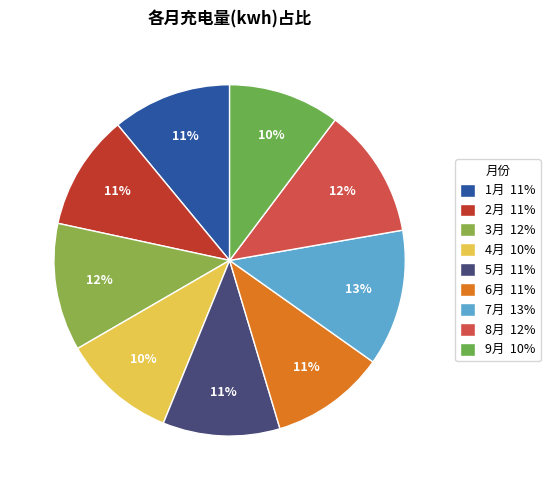

Rank the categories by value from highest to lowest.

7月, 8月, 3月, 1月, 5月, 2月, 6月, 4月, 9月